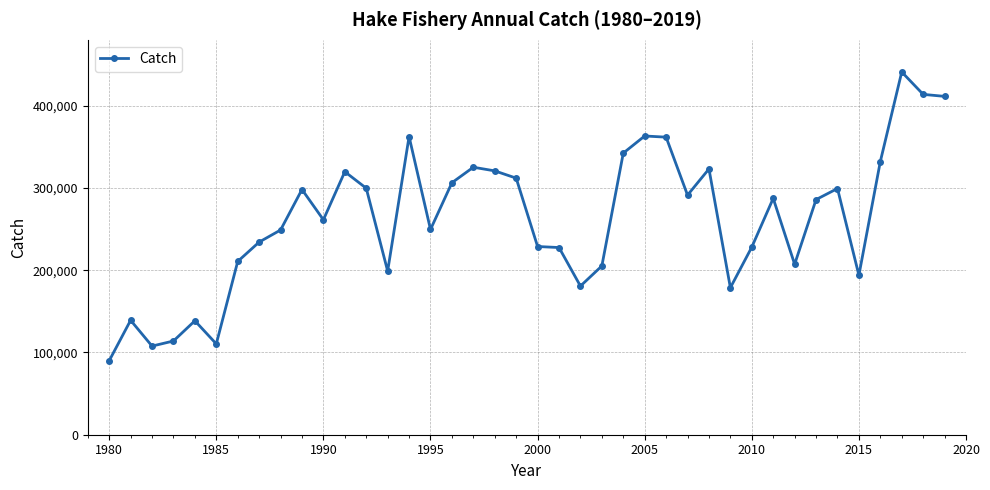

What is the greatest value displayed?

440949.8